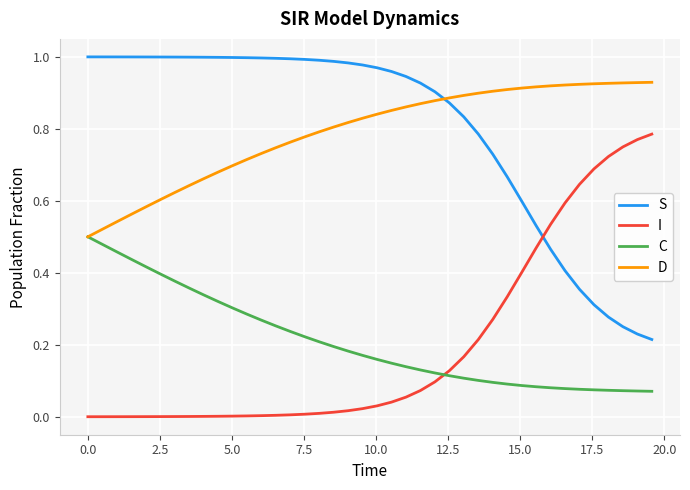

Rank the series by their maximum value, from lowest to highest.

C, I, D, S